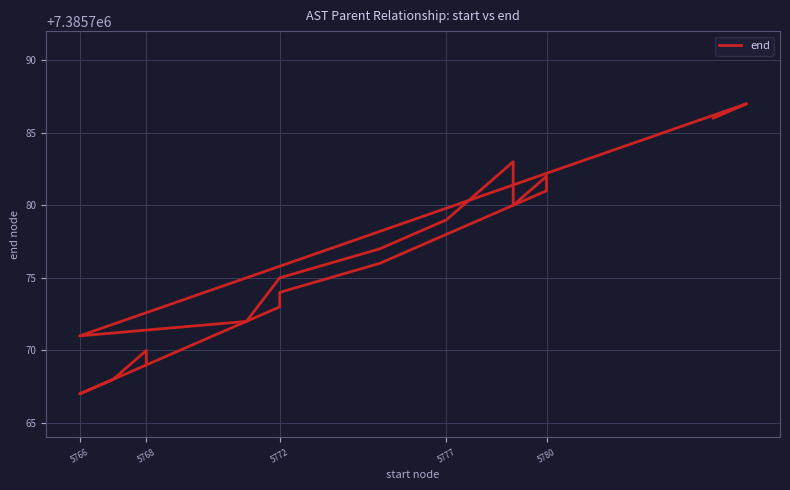

What is the greatest value displayed?

7385787